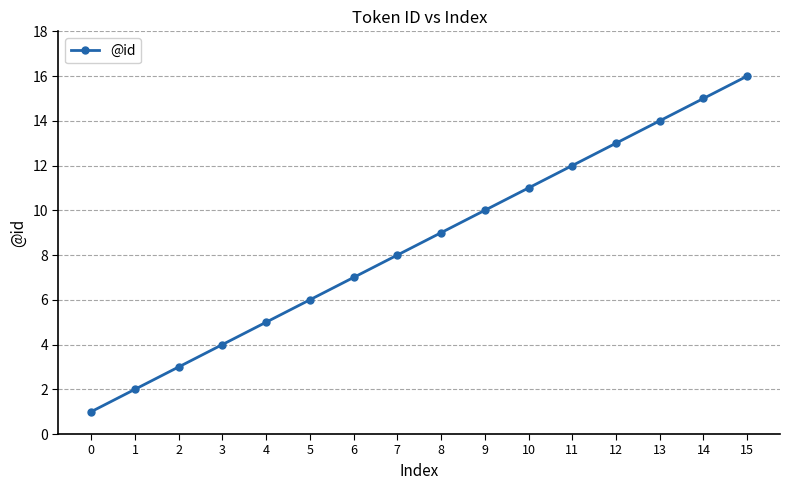

List the labels in order of value, smallest first.

0, 1, 2, 3, 4, 5, 6, 7, 8, 9, 10, 11, 12, 13, 14, 15